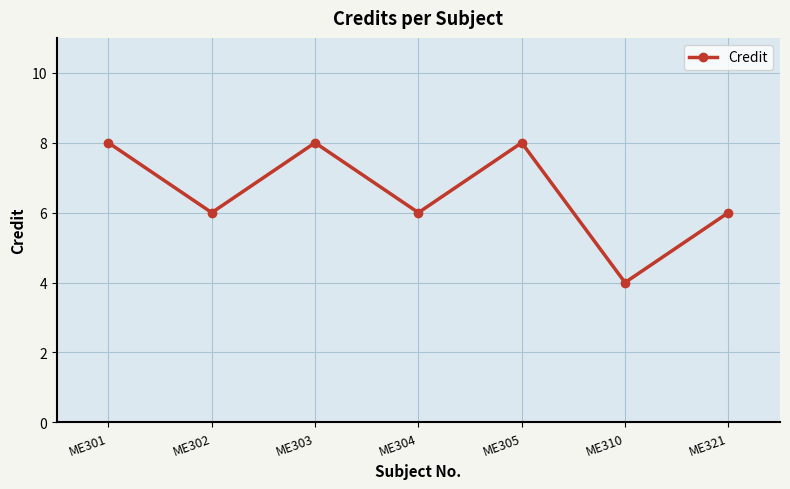

At which category does the data reach its first local peak?

ME303